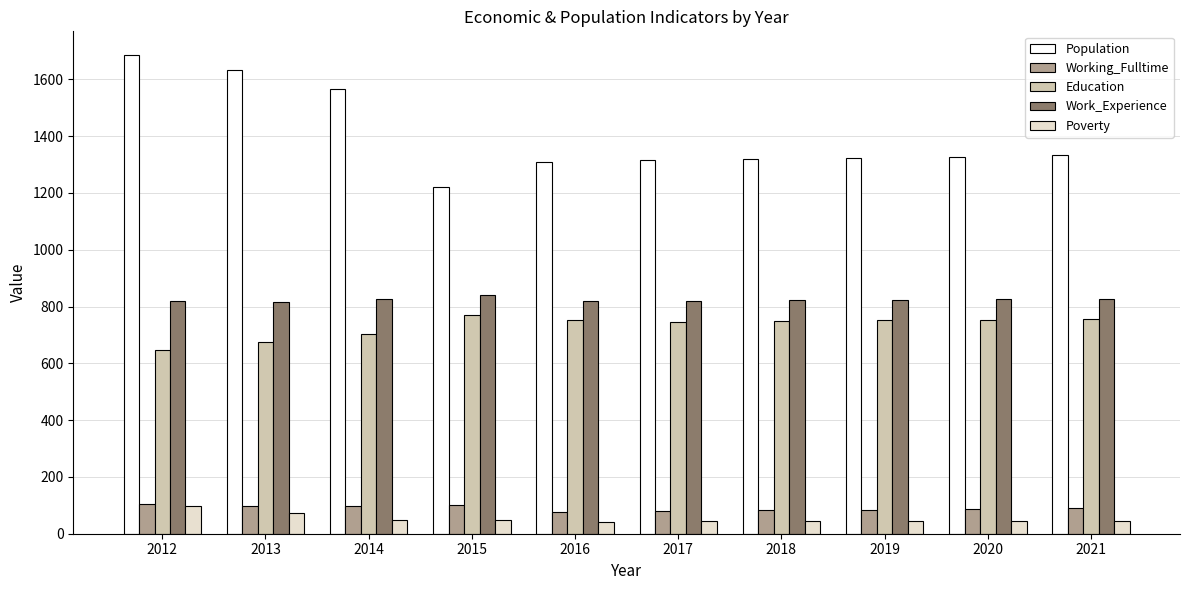

What is the value of the Poverty bar at the 4th from the left?

49